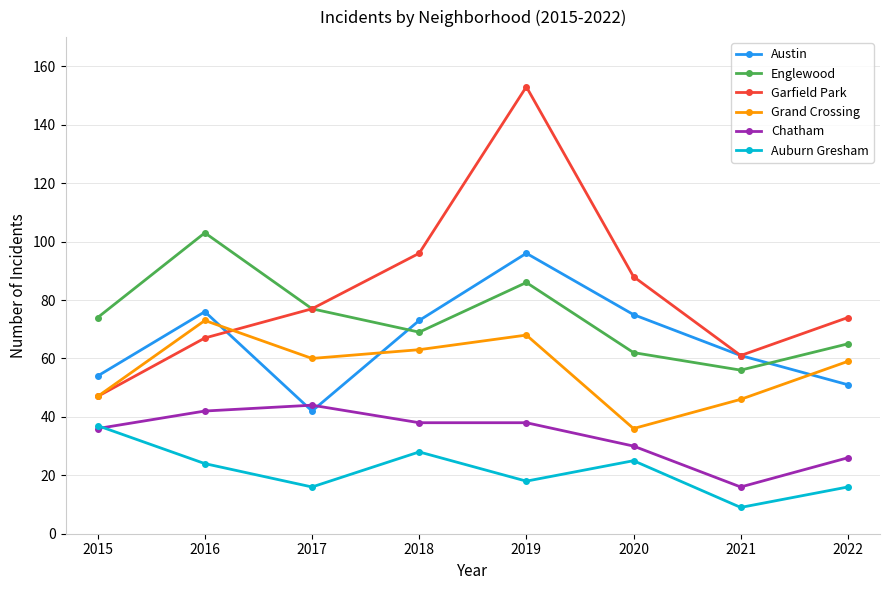

Which series has the largest total across all categories?

Garfield Park